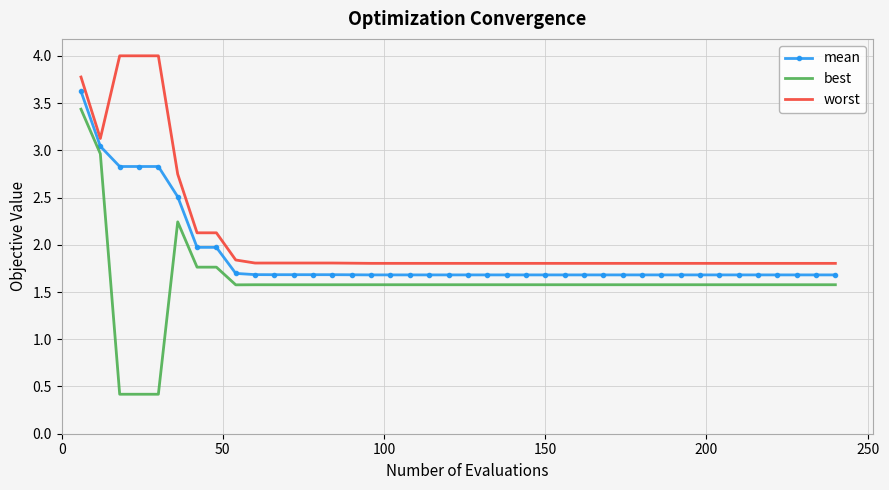

What is the smallest value displayed?

0.4